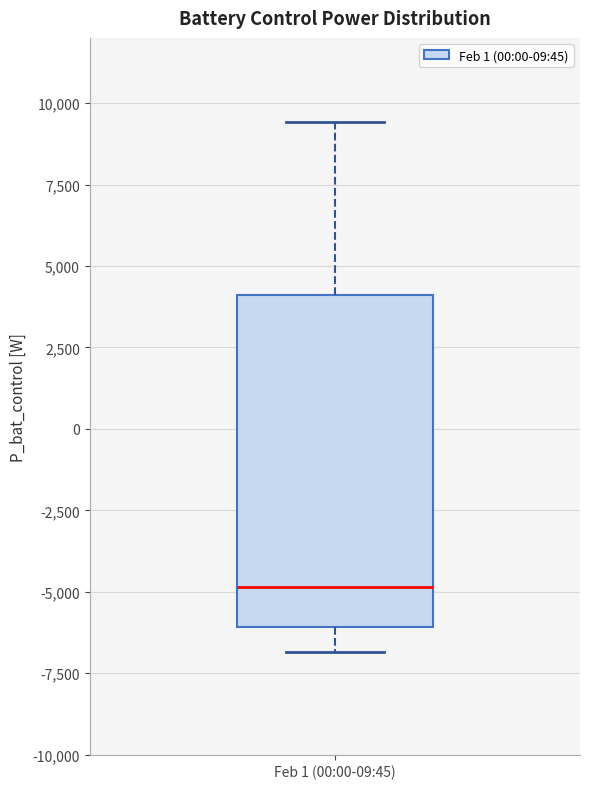

Read this box plot against the y-axis: the position of the median line, the range covered by the box, and the ends of both whiskers. The values are not printed on the chart, so give them approximately, as read against the axis.

median -5000, box -6000 to 4000, whiskers -7000 to 9500